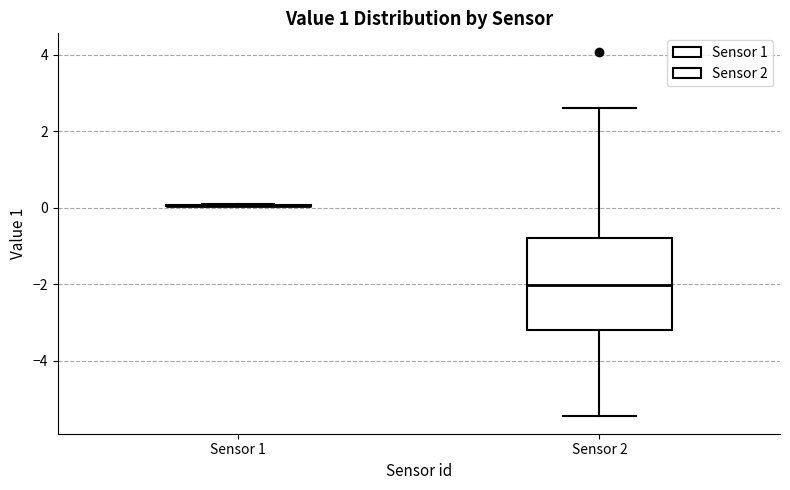

Comparing the boxes themselves (not the whiskers), which one is the tallest?

Sensor 2